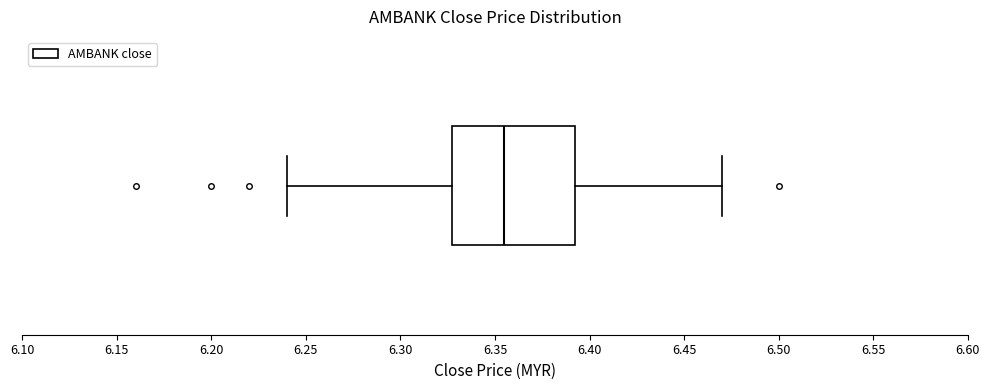

Transcribe this box plot: give where the median line is, the range the box spans, and where the two whiskers end, as read against the x-axis. The values are not printed on the chart, so give them approximately, as read against the axis.

median 6.355, box 6.330 to 6.395, whiskers 6.240 to 6.470